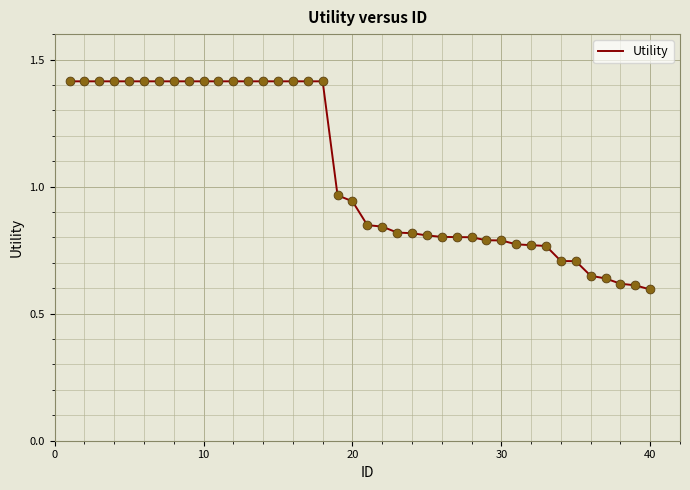

What is the maximum value shown in the chart?

1.4